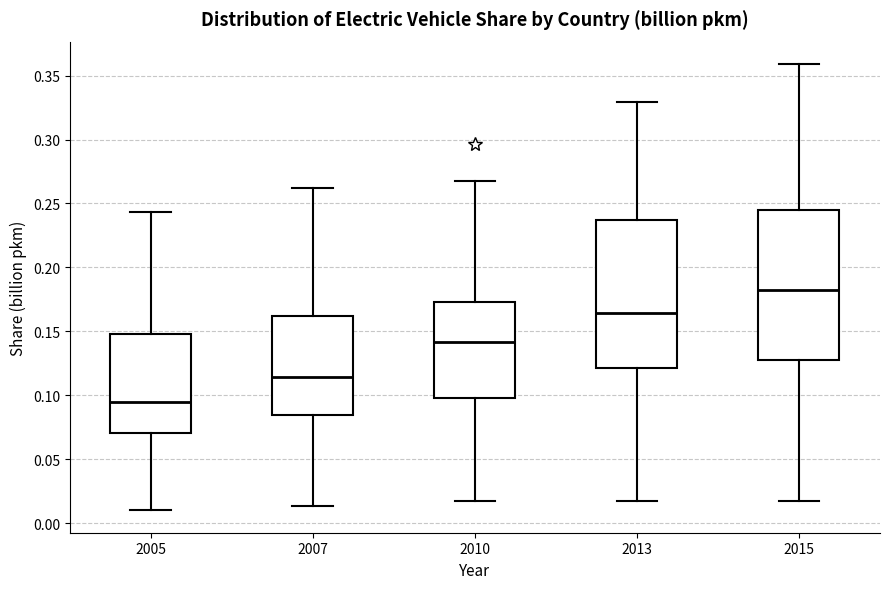

Reading left to right, transcribe this box plot: for each box, give where its median line is, the range the box spans, and where its two whiskers end, as read against the y-axis. The values are not printed on the chart, so give them approximately, as read against the axis.

2005: median 0.095, box 0.070 to 0.150, whiskers 0.010 to 0.245
2007: median 0.115, box 0.085 to 0.160, whiskers 0.015 to 0.260
2010: median 0.140, box 0.100 to 0.175, whiskers 0.015 to 0.270
2013: median 0.165, box 0.120 to 0.235, whiskers 0.015 to 0.330
2015: median 0.180, box 0.130 to 0.245, whiskers 0.015 to 0.360